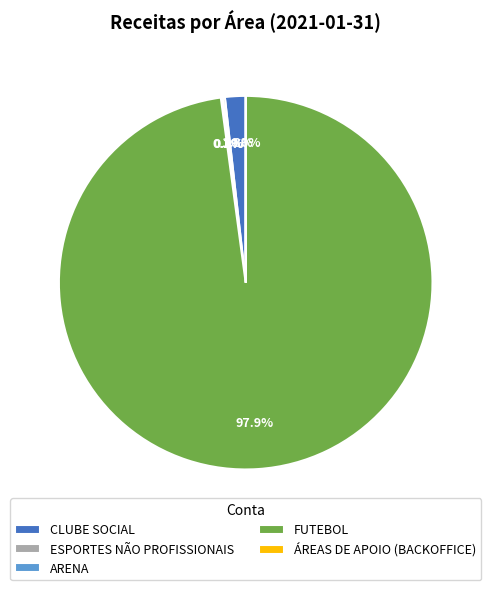

Does any single category account for the majority?

Yes